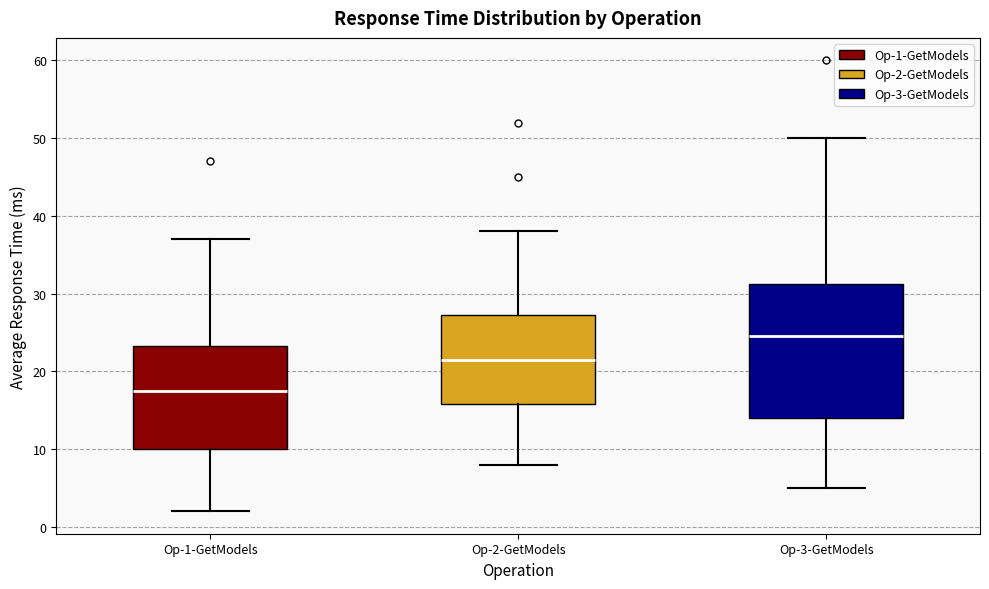

Which box's median line is the lowest?

Op-1-GetModels